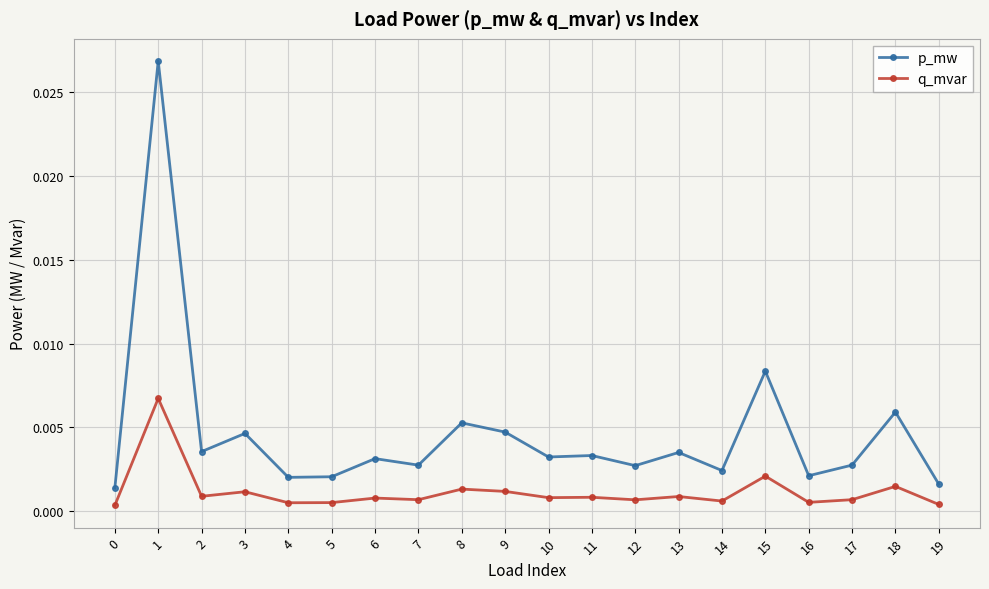

True or false: q_mvar has more than 2 interior local peaks.

True